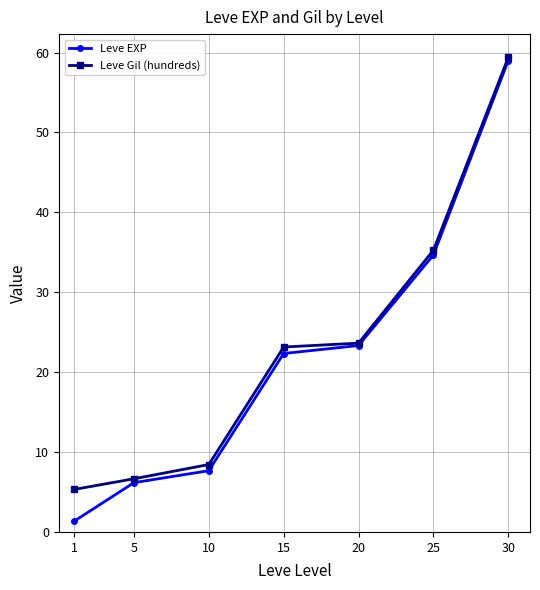

Reading left to right, extract all data points from this chart.

Leve EXP: 1=1.3	5=6.2	10=7.7	15=22.3	20=23.3	25=34.7	30=59.0
Leve Gil (hundreds): 1=5.3	5=6.7	10=8.4	15=23.1	20=23.6	25=35.3	30=59.4